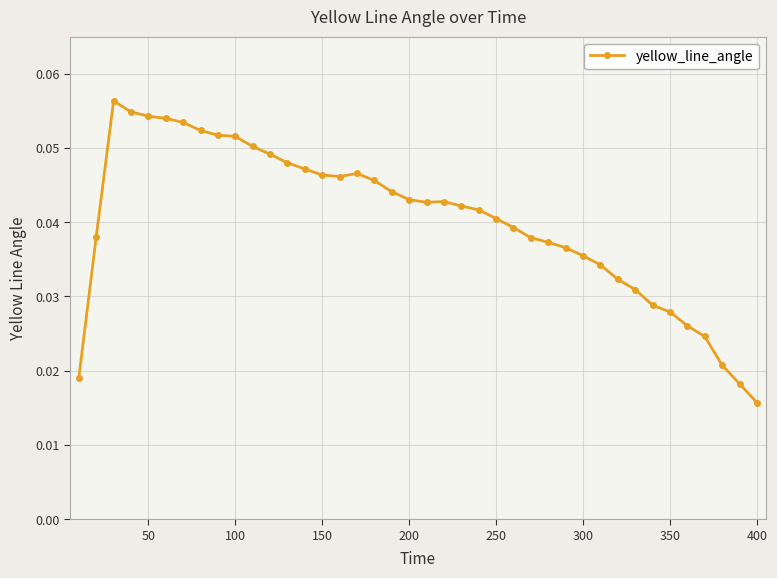

How many categories are shown in the chart?

40